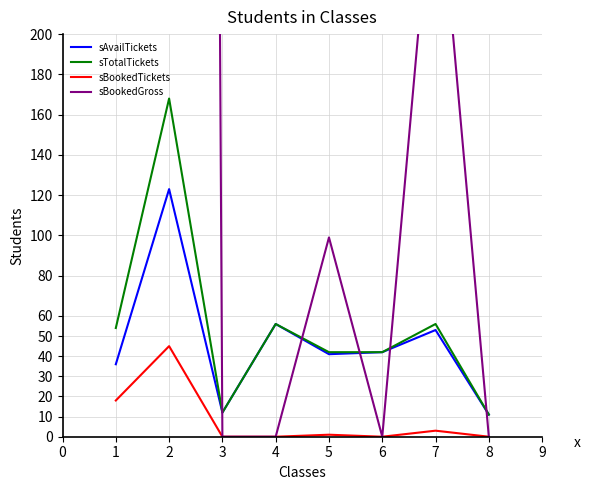

What is the difference between the sBookedTickets values at 3 and 6?

0